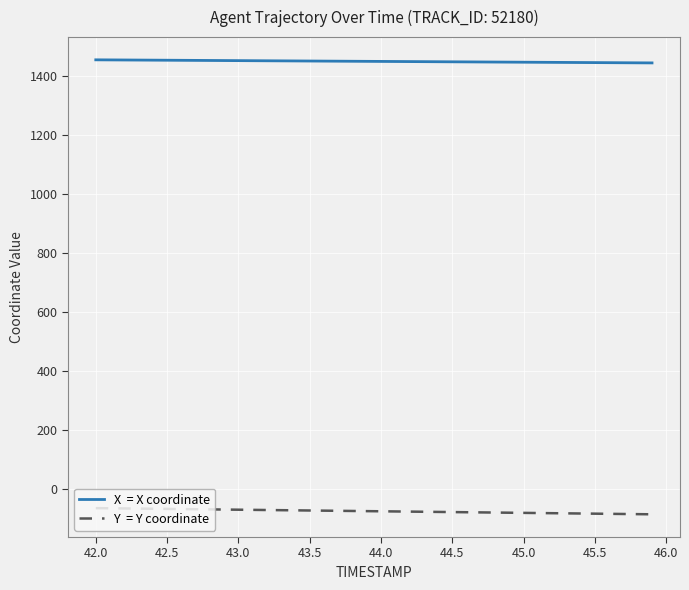

What is the smallest value displayed?

-84.7